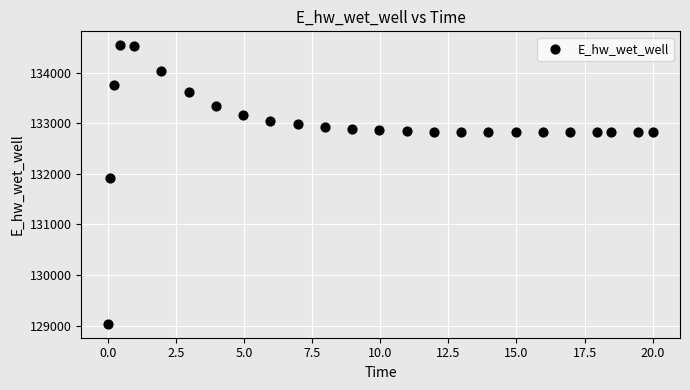

What Y value in the scatter plot is closest to 131787?

131906.8